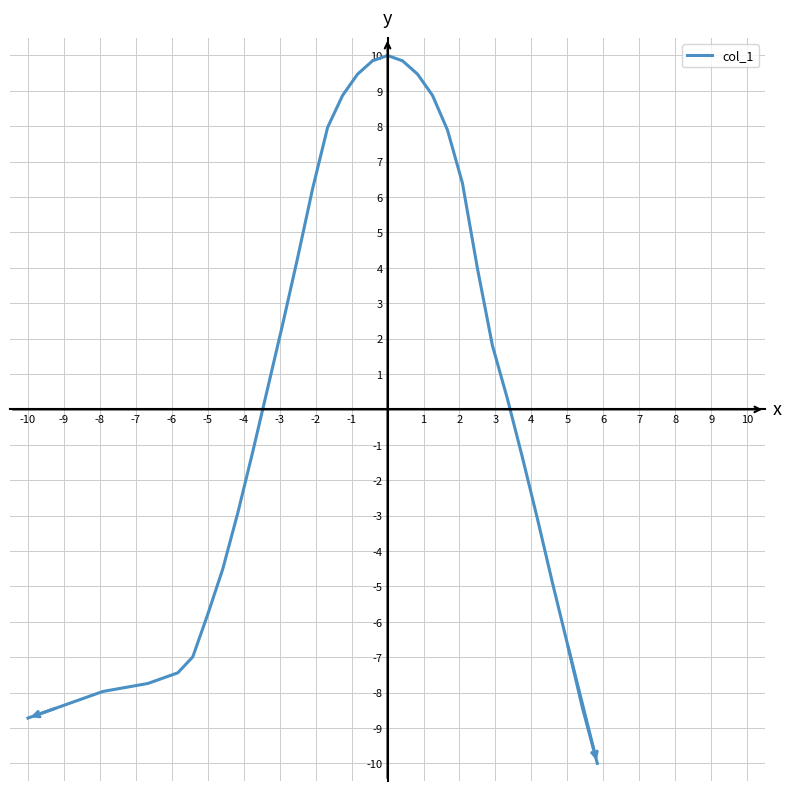

What is the greatest value displayed?

10.0